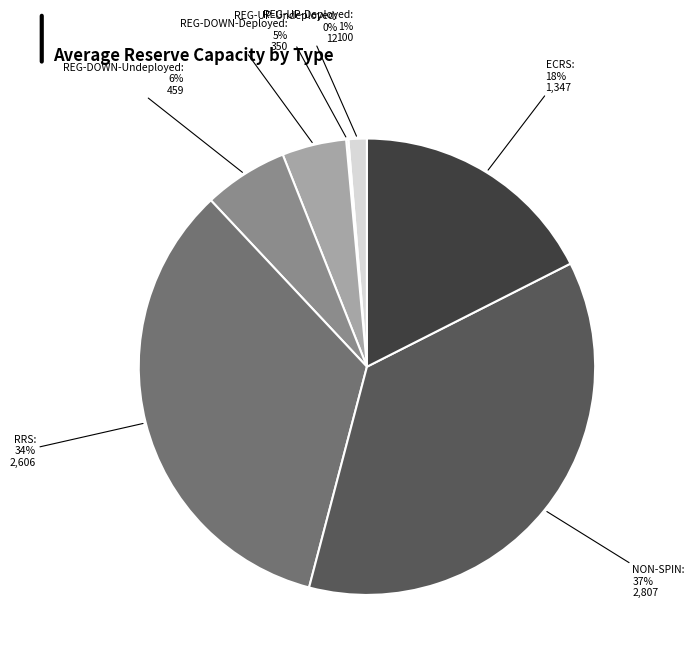

To the nearest percent, what is the average slice percentage?

14%